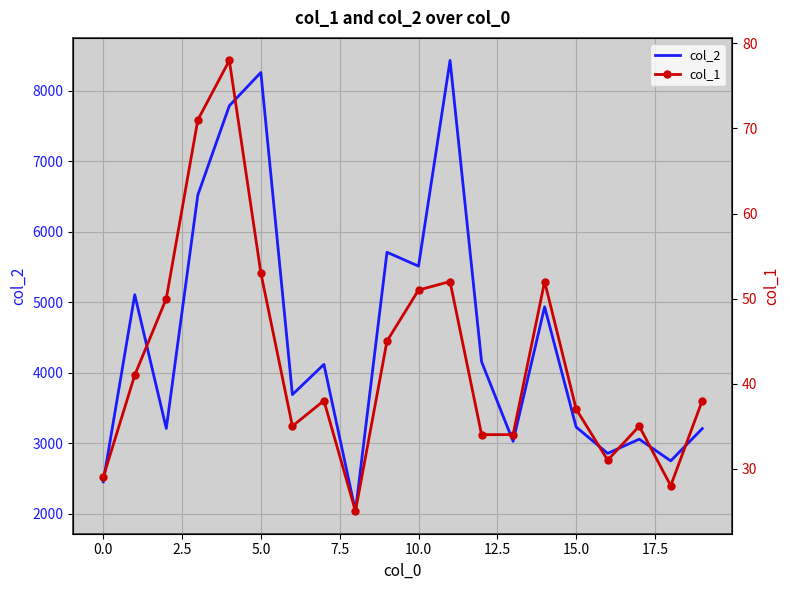

Which series has the largest total across all categories?

col_2